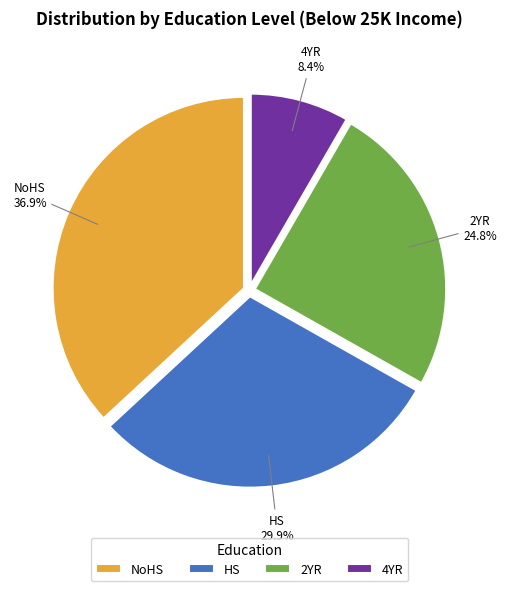

How many slices are in this pie chart?

4